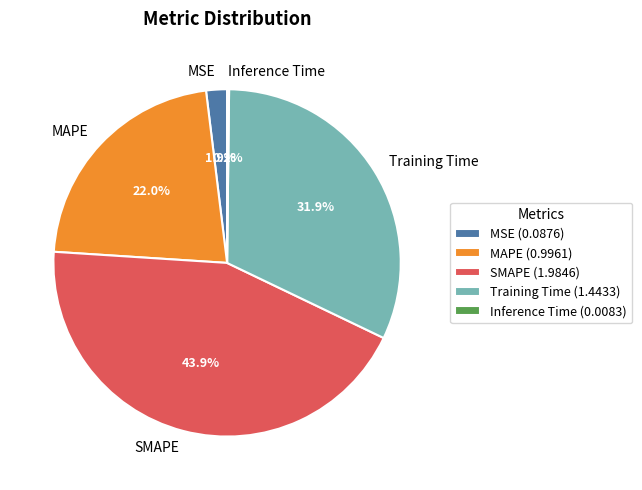

To the nearest percent, what percentage of the pie is MSE?

2%